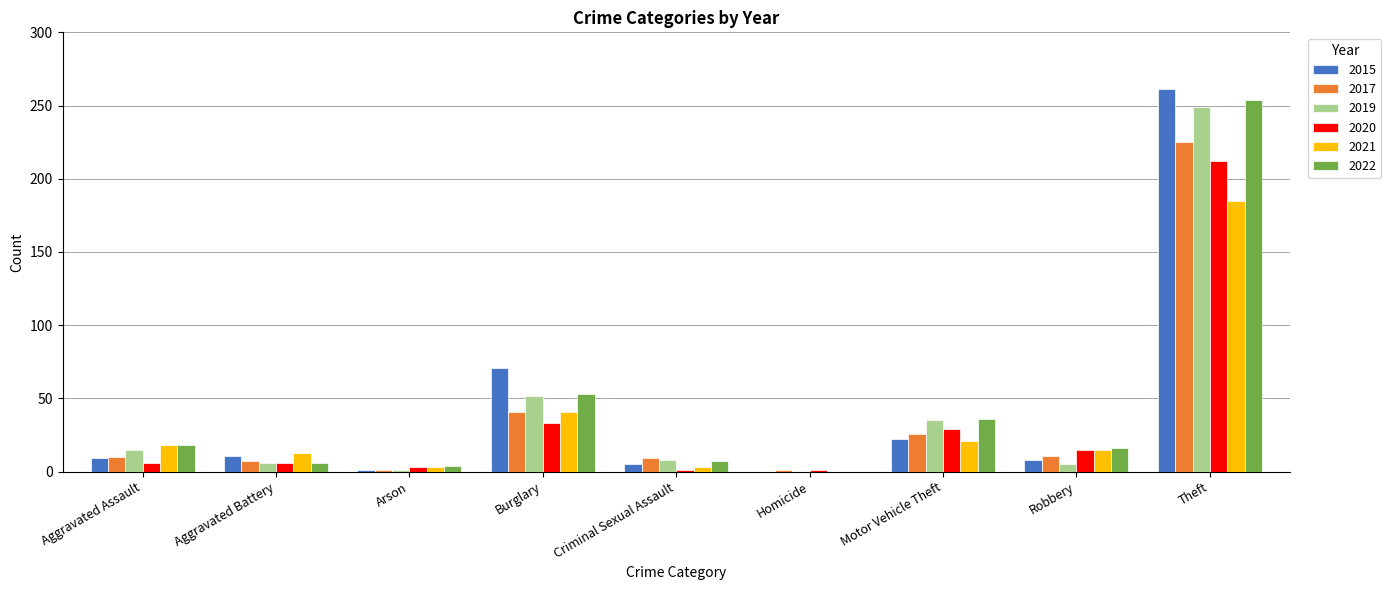

Are the bars horizontal?

No